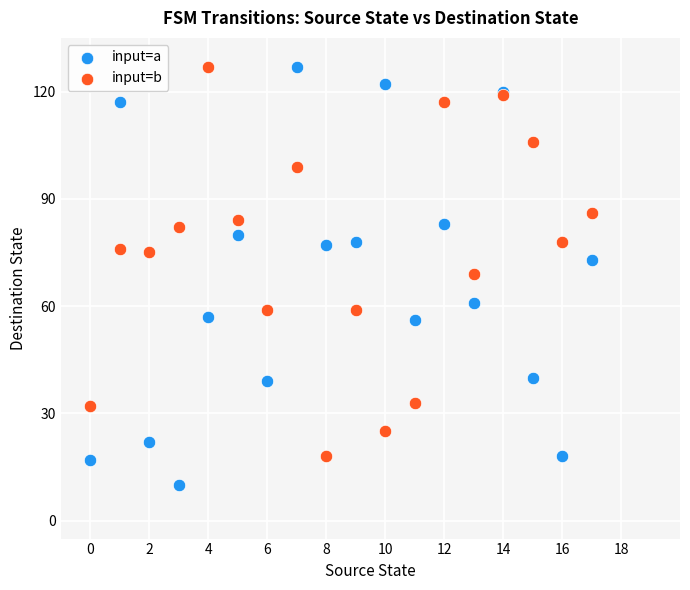

Which series reaches the minimum Y coordinate?

input=a